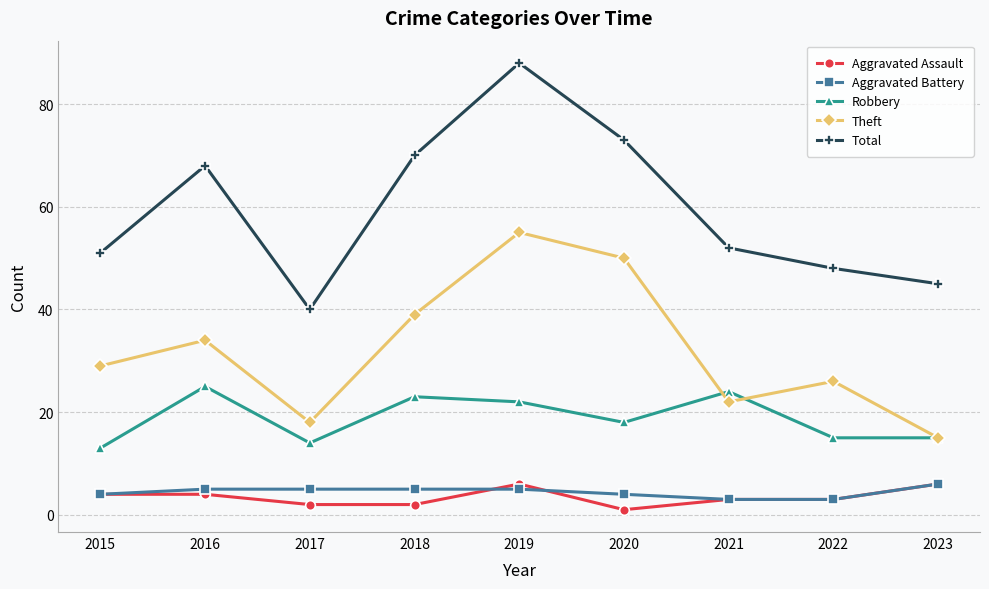

True or false: Theft has a value of 26 at 2022.

True